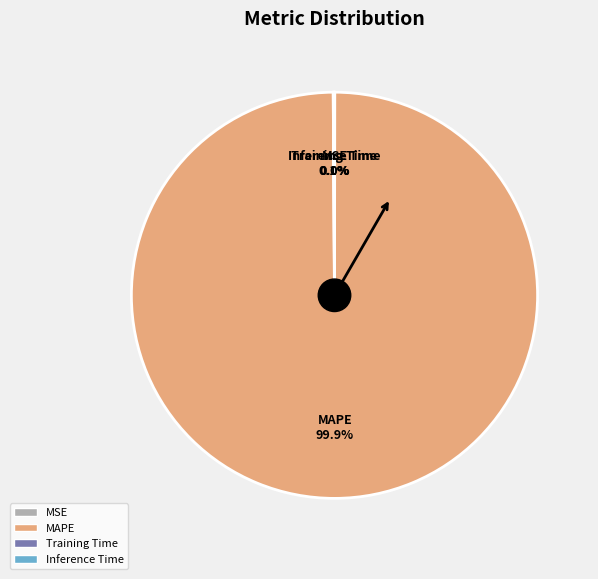

Does any single category account for the majority?

Yes